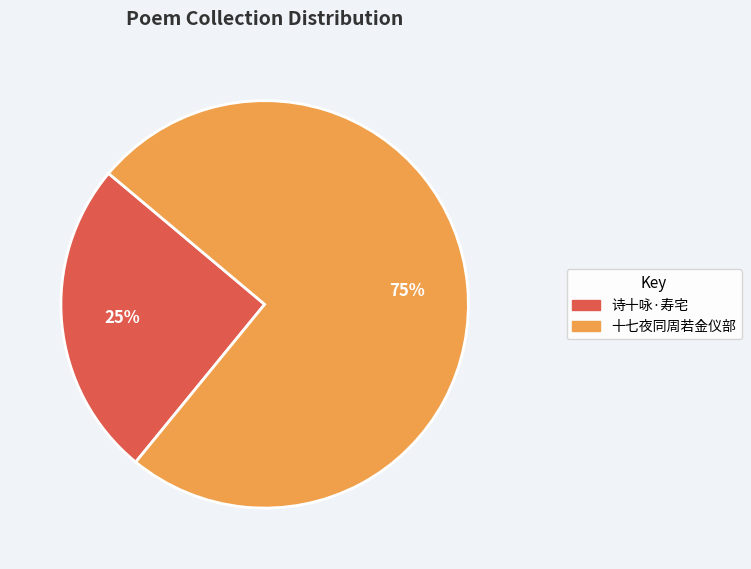

To the nearest percent, what is the difference between the largest and smallest slice percentages?

50%